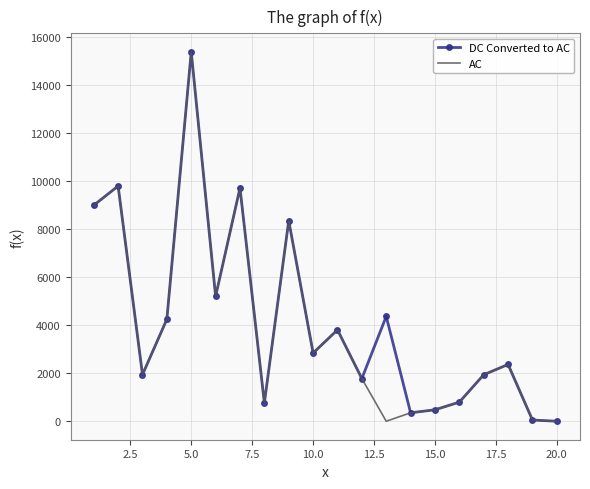

What is the highest value of the DC Converted to AC series?

15397.0